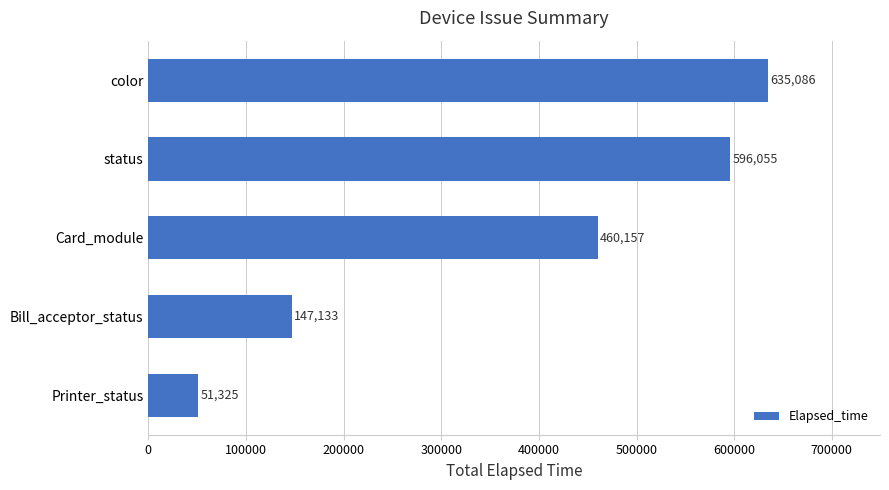

Count the number of categories in the chart.

5